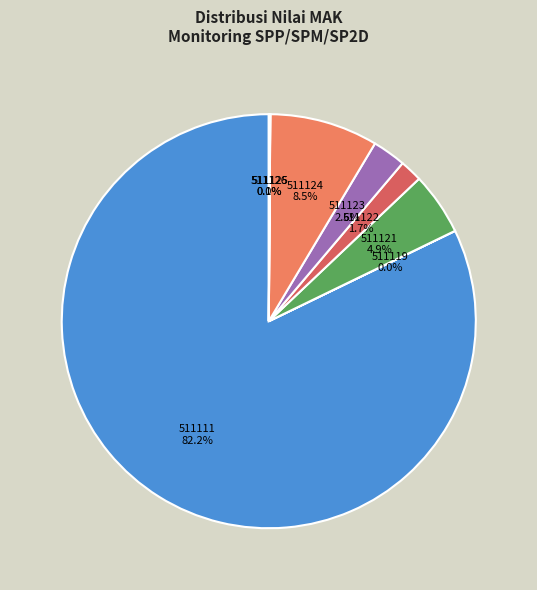

Combined, do 511124 and 511111 account for over 50%?

Yes